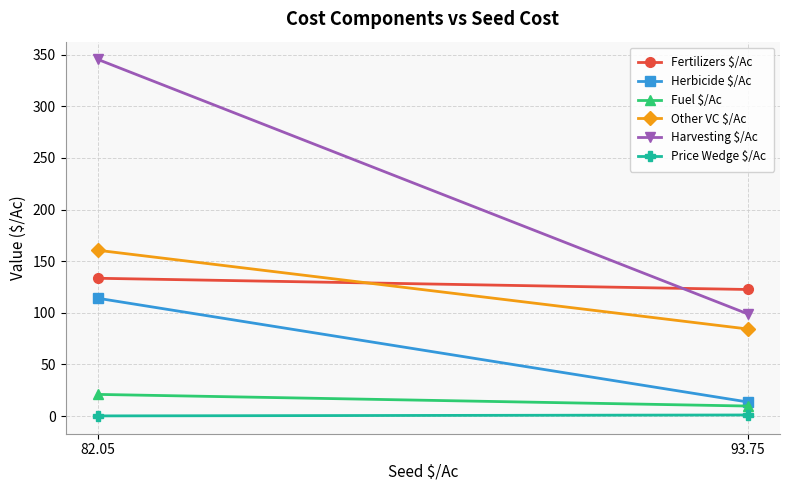

List the series in order of their peak value, highest first.

Harvesting $/Ac, Other VC $/Ac, Fertilizers $/Ac, Herbicide $/Ac, Fuel $/Ac, Price Wedge $/Ac